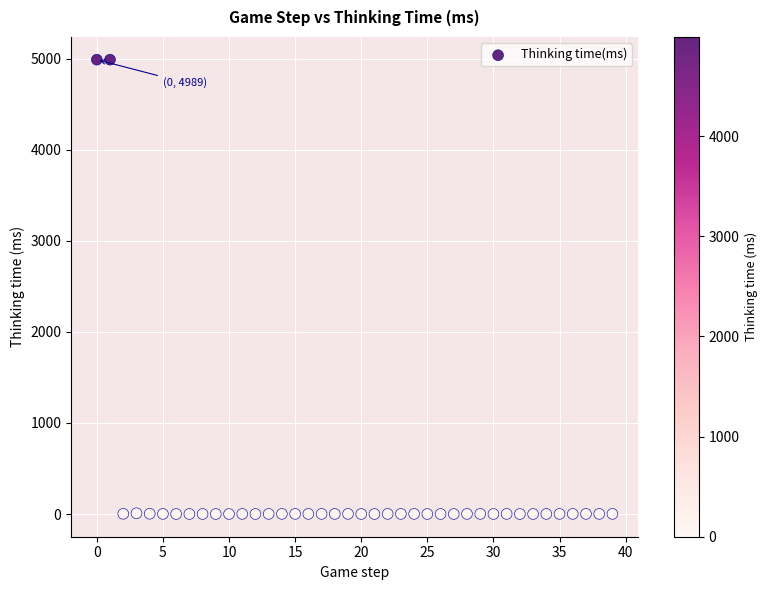

What is the range of Y values (max minus min)?

4989